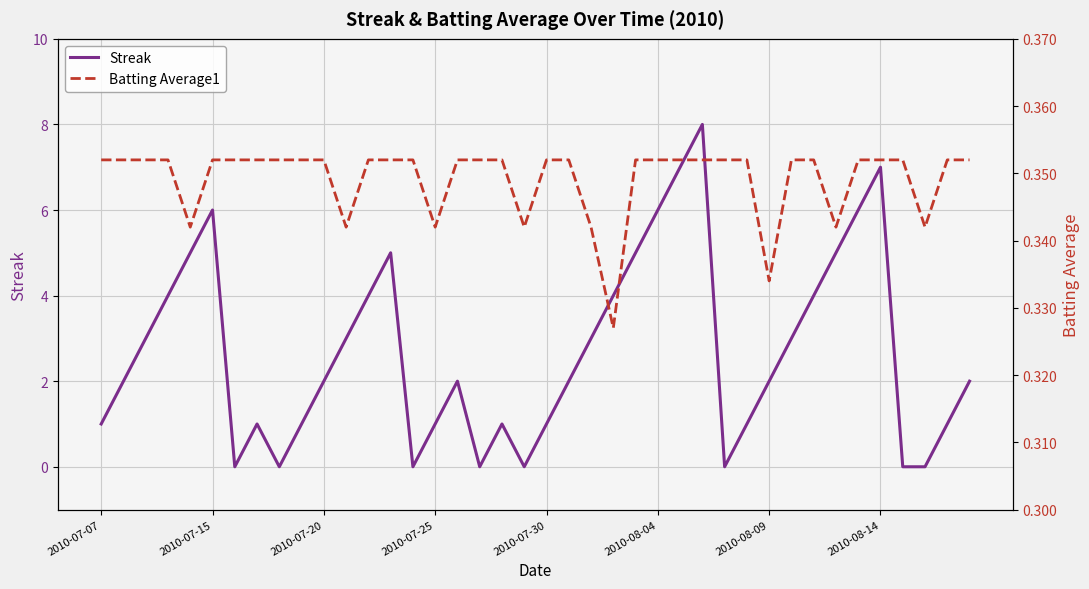

What is the label of the 40th point from the right?

2010-07-07